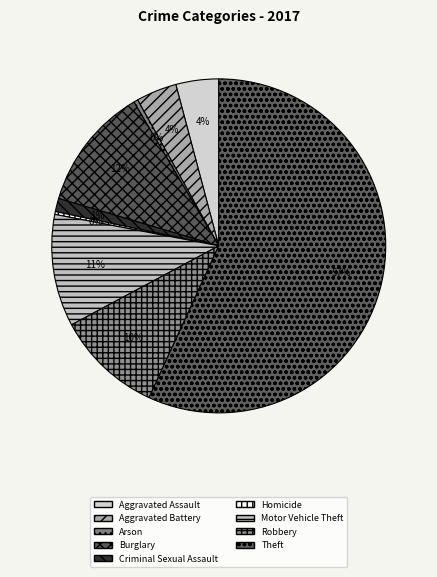

To the nearest percent, what is the difference between the Robbery and Arson slice percentages?

10%